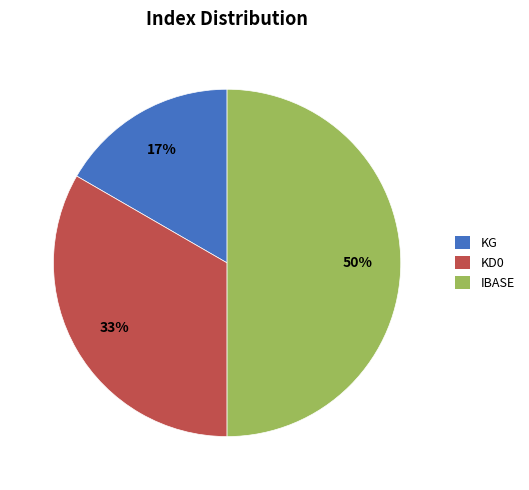

Rank the categories by value from highest to lowest.

IBASE, KD0, KG